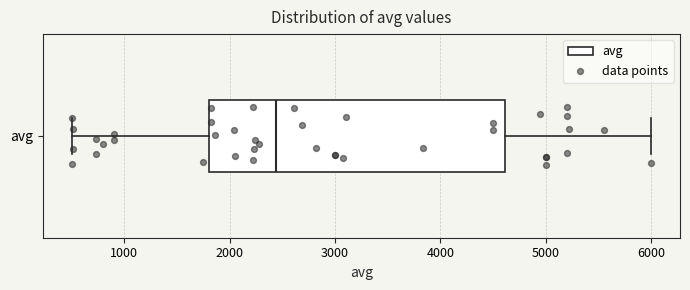

Read this box plot against the x-axis: the position of the median line, the range covered by the box, and the ends of both whiskers. The values are not printed on the chart, so give them approximately, as read against the axis.

median 2400, box 1800 to 4600, whiskers 500 to 6000